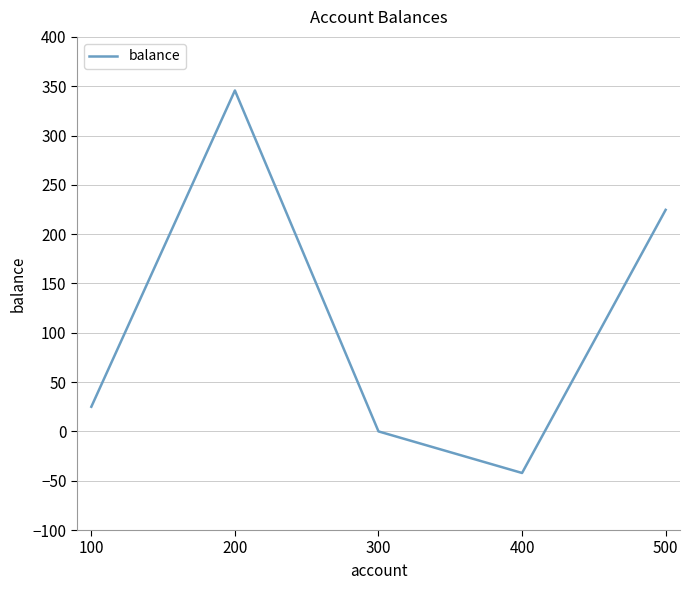

True or false: the data shows 224.6 at 500.

True